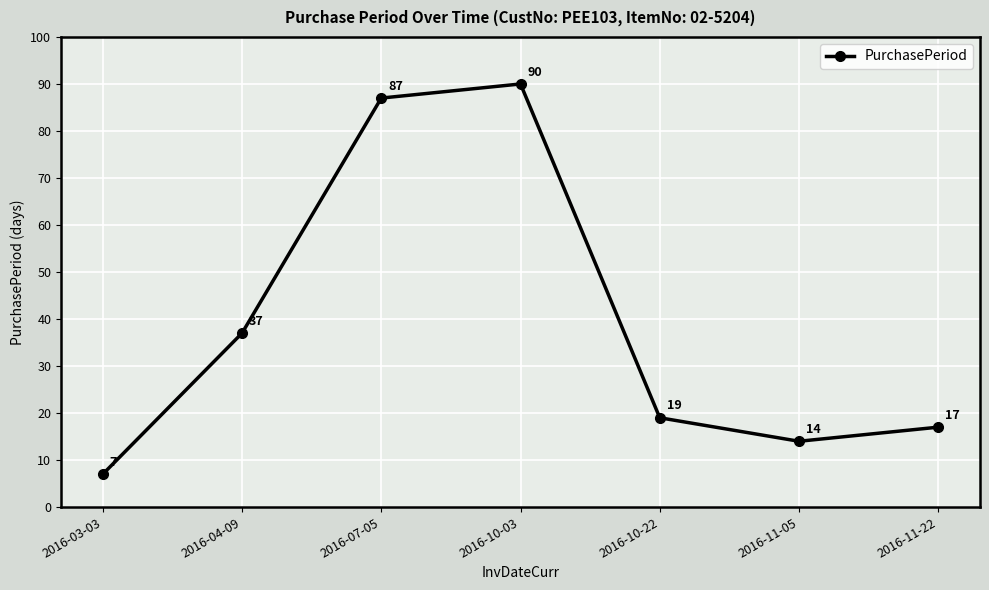

Rank the categories by value from highest to lowest.

2016-10-03, 2016-07-05, 2016-04-09, 2016-10-22, 2016-11-22, 2016-11-05, 2016-03-03